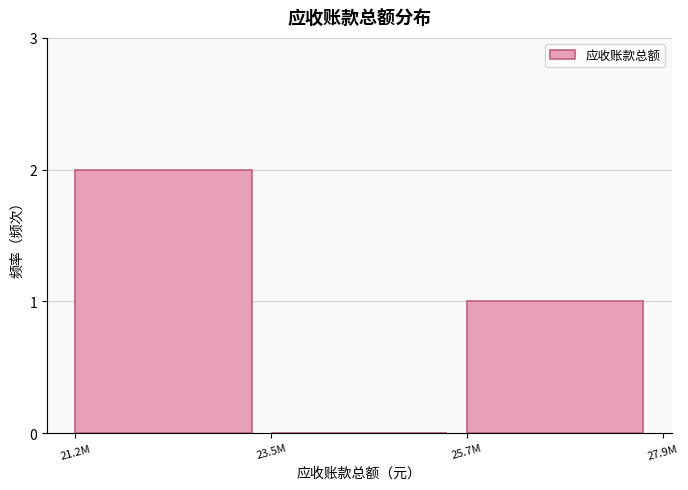

Reading right to left, list all the values displayed in this chart.

25.7M=1	23.5M=0	21.2M=2